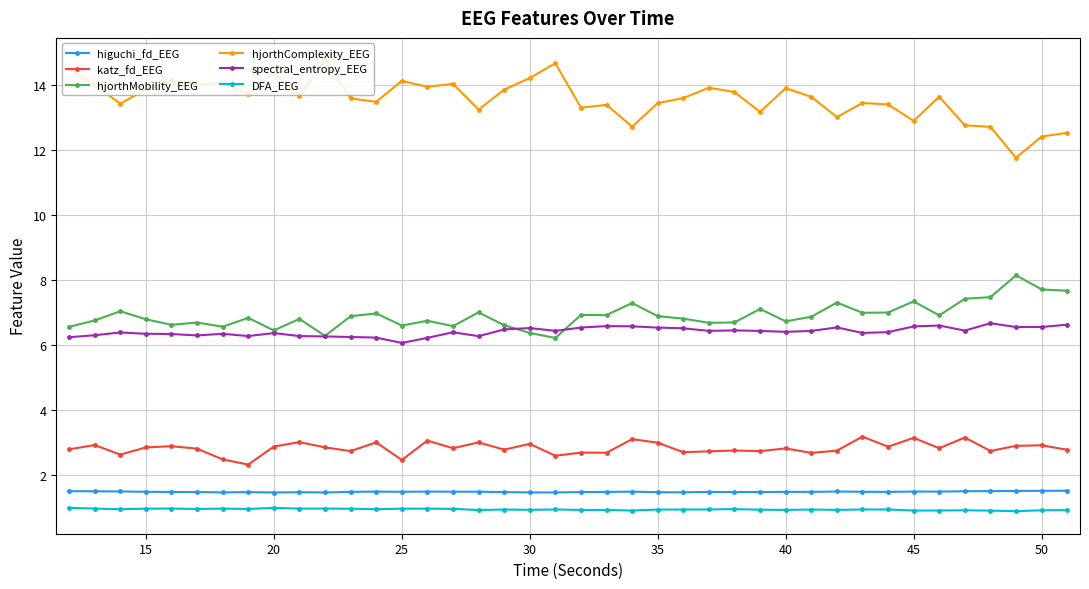

How many lines are shown in the chart?

6